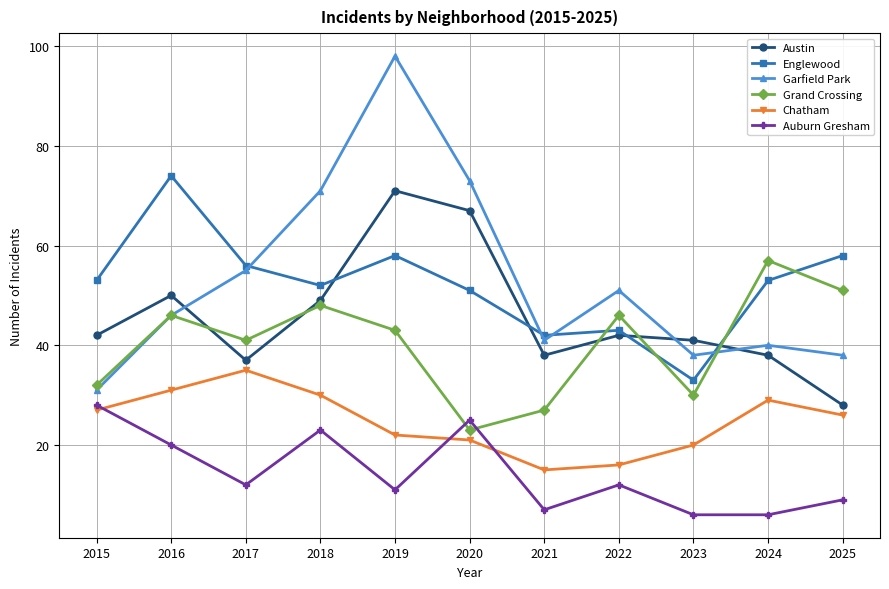

What is the spread (max minus min) of values at 2017?

44